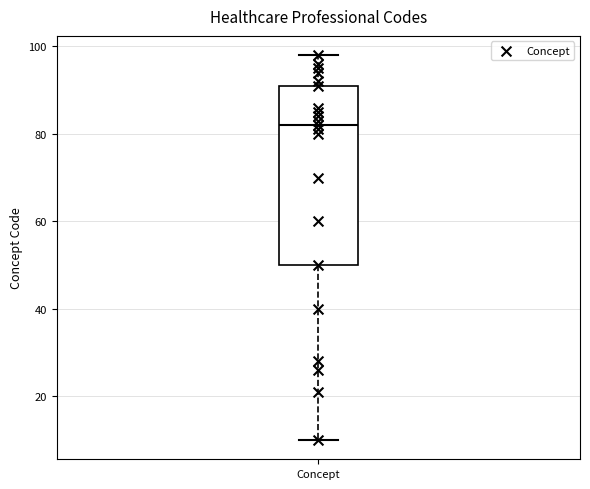

Where is the upper edge of the box for Concept on the y-axis? The values are not printed on the chart, so give them approximately, as read against the axis.

92